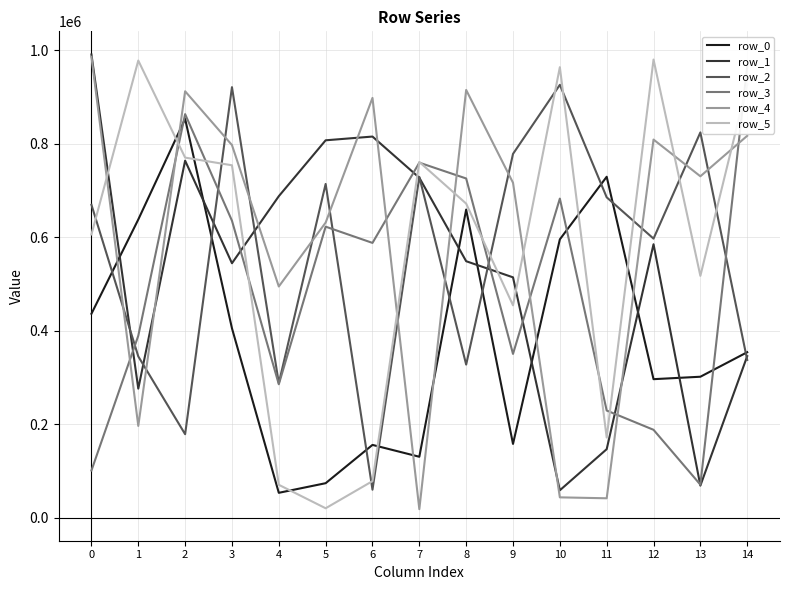

Is it true that row_2 equals 1643946 at 10?

False